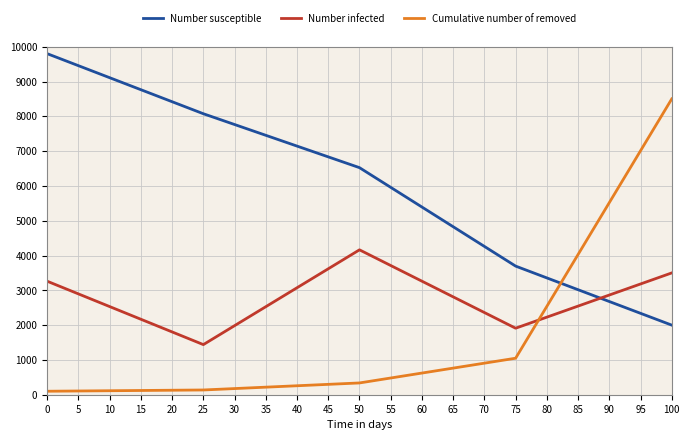

Is the value of Cumulative number of removed at 25 greater than the value of Number infected at 100?

No